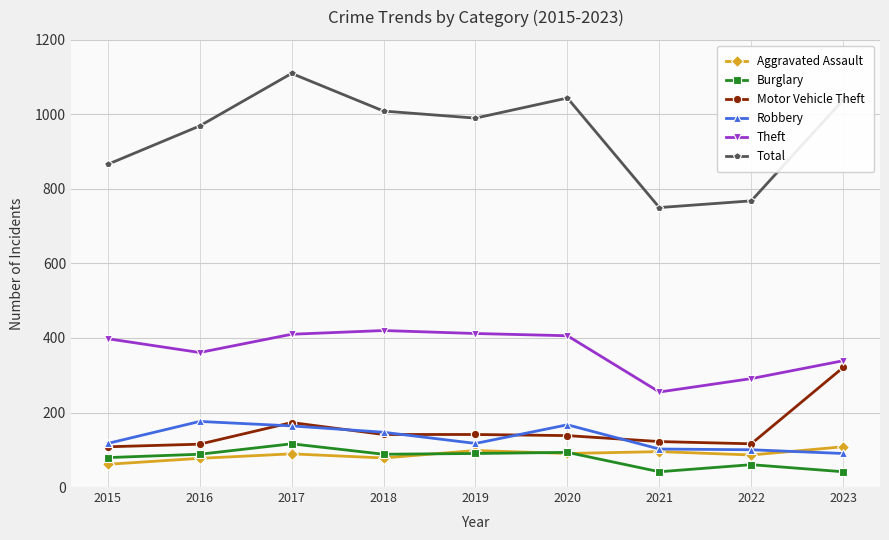

What is the difference between the highest and lowest values at 2022?

708